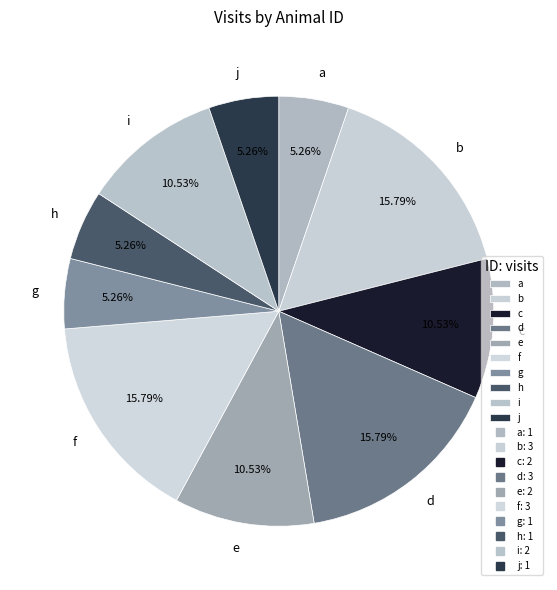

The i slice represents 11% of the pie. True or false?

True